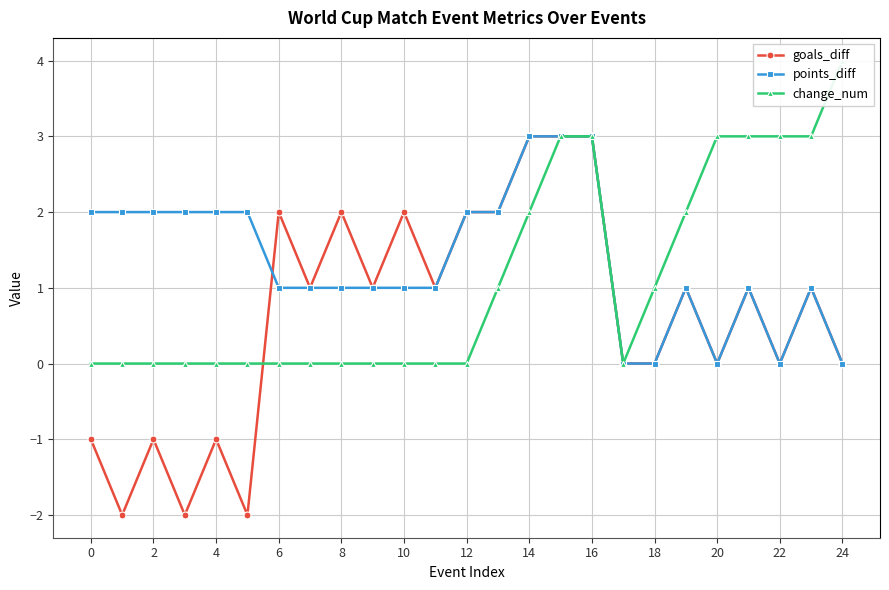

How many interior local valleys does the change_num series have?

1